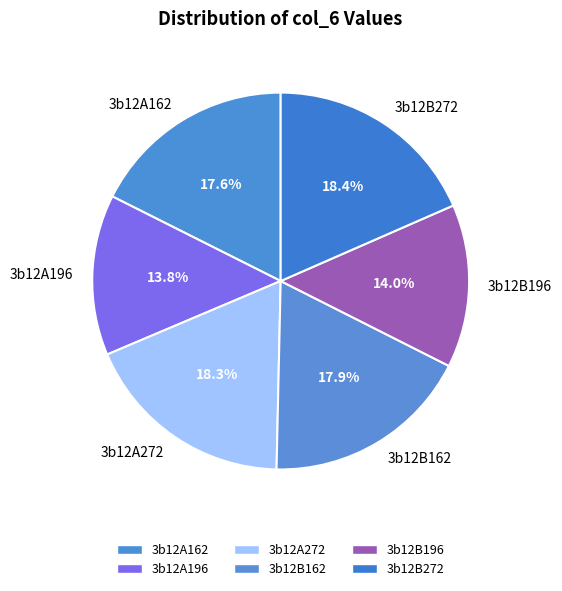

To the nearest percent, what is the combined percentage of 3b12B196 and 3b12A162?

32%